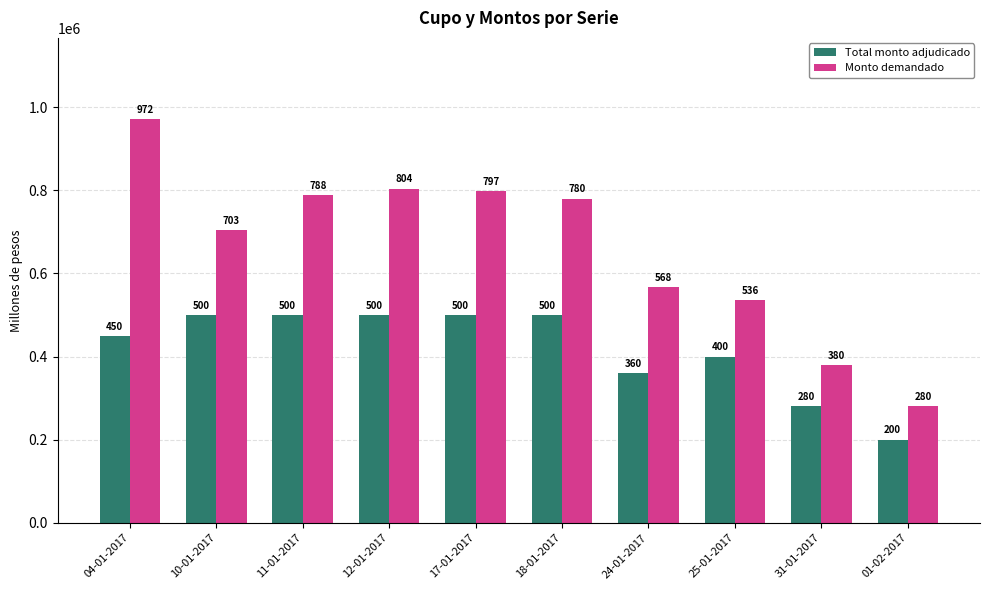

What are all the series names shown in the legend?

Total monto adjudicado, Monto demandado